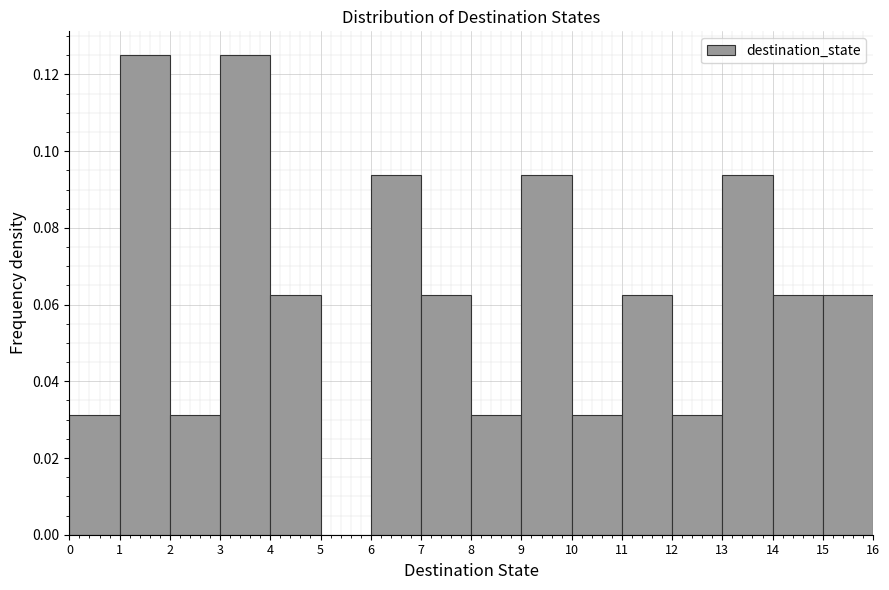

Reading left to right, transcribe this chart: for each bar, give the range it covers on the x-axis and its height. The values are not printed on the chart, so give them approximately, as read against the axis.

0 to 1: 0.032
1 to 2: 0.126
2 to 3: 0.032
3 to 4: 0.126
4 to 5: 0.062
5 to 6: 0
6 to 7: 0.094
7 to 8: 0.062
8 to 9: 0.032
9 to 10: 0.094
10 to 11: 0.032
11 to 12: 0.062
12 to 13: 0.032
13 to 14: 0.094
14 to 15: 0.062
15 to 16: 0.062